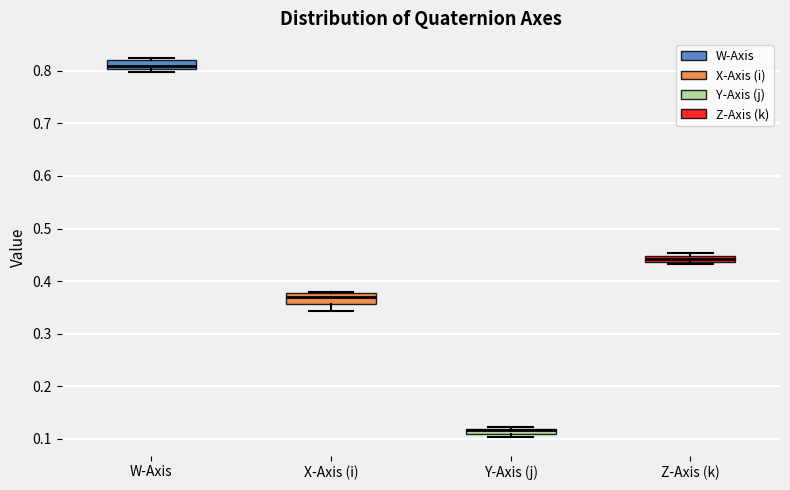

Which box's median line is the lowest?

Y-Axis (j)